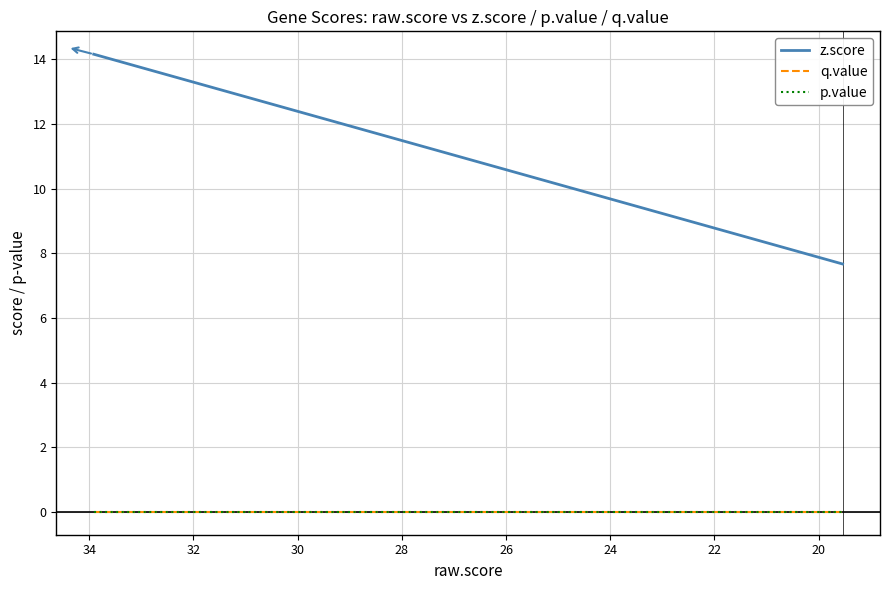

Reading left to right, what are all the values shown in this chart?

z.score: 14.2	13.5	11.4	11.1	8.8	8.7	8.5	8.5	8.4	8.4	8.3	8.2	8.2	8.1	8.1	8.1	8.0	7.9	7.7	7.7
q.value: 0.0	0.0	0.0	0.0	0.0	0.0	0.0	0.0	0.0	0.0	0.0	0.0	0.0	0.0	0.0	0.0	0.0	0.0	0.0	0.0
p.value: 0.0	0.0	0.0	0.0	0.0	0.0	0.0	0.0	0.0	0.0	0.0	0.0	0.0	0.0	0.0	0.0	0.0	0.0	0.0	0.0